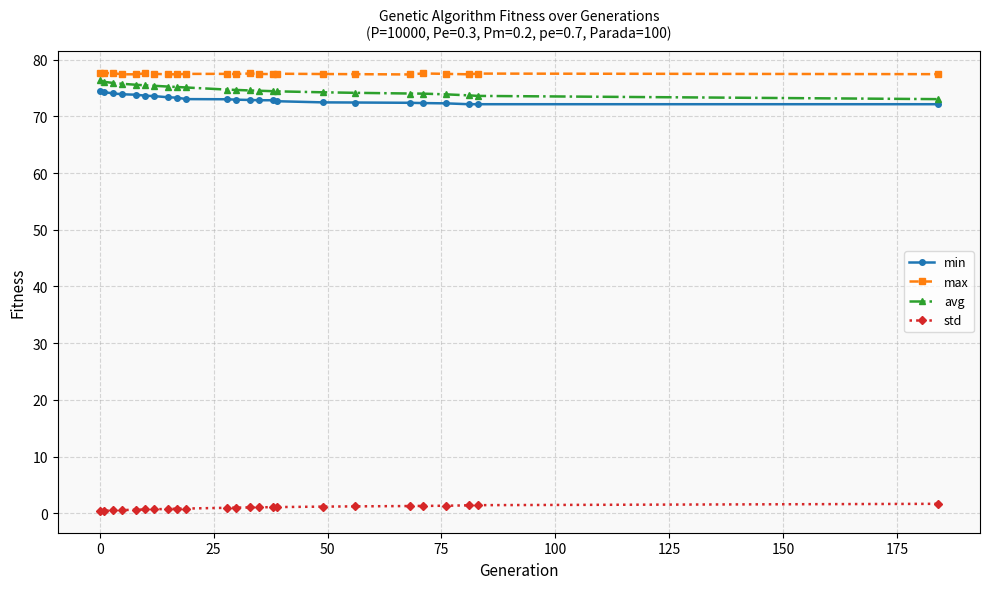

What is the greatest value displayed?

77.7